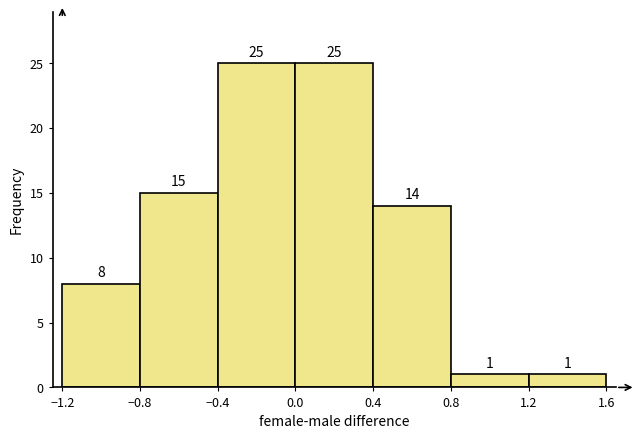

Reading left to right, transcribe this chart: for each bar, give the range it covers on the x-axis and its height.

-1.2 to -0.8: 8
-0.8 to -0.4: 15
-0.4 to 0.0: 25
0.0 to 0.4: 25
0.4 to 0.8: 14
0.8 to 1.2: 1
1.2 to 1.6: 1